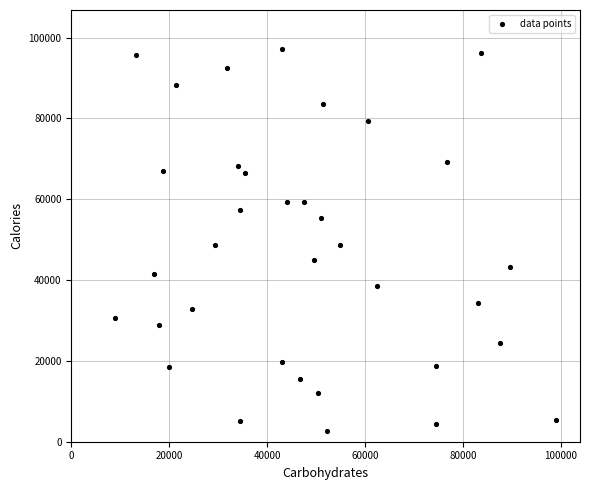

What is the range of Y values (max minus min)?

94355